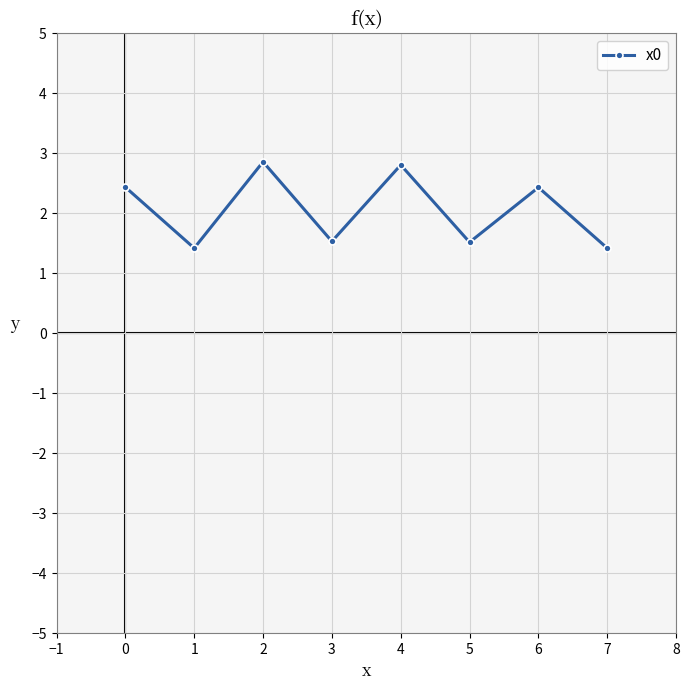

The chart shows a value of 3.8 at 6. True or false?

False